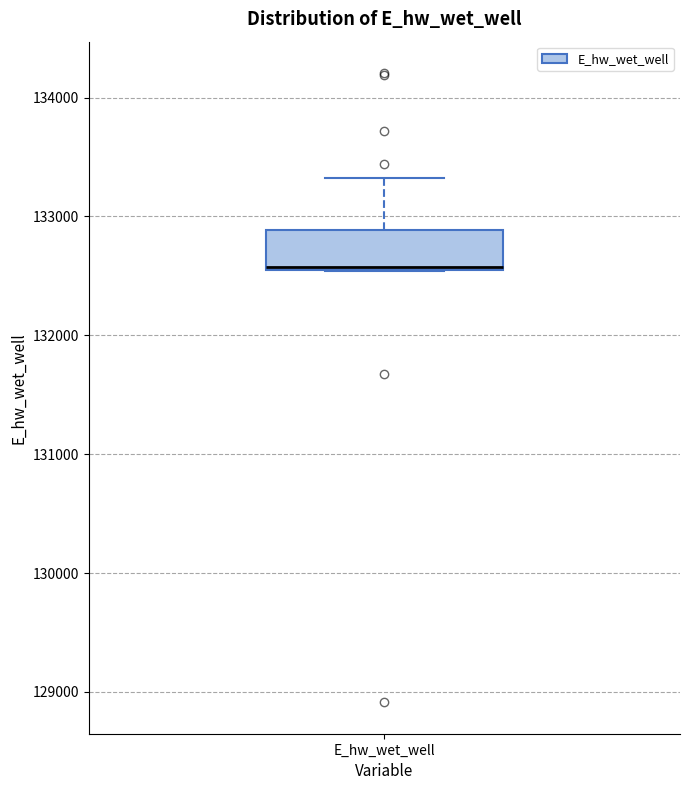

Transcribe this box plot: give where the median line is, the range the box spans, and where the two whiskers end, as read against the y-axis. The values are not printed on the chart, so give them approximately, as read against the axis.

median 132600, box 132500 to 132900, whiskers 132500 to 133300